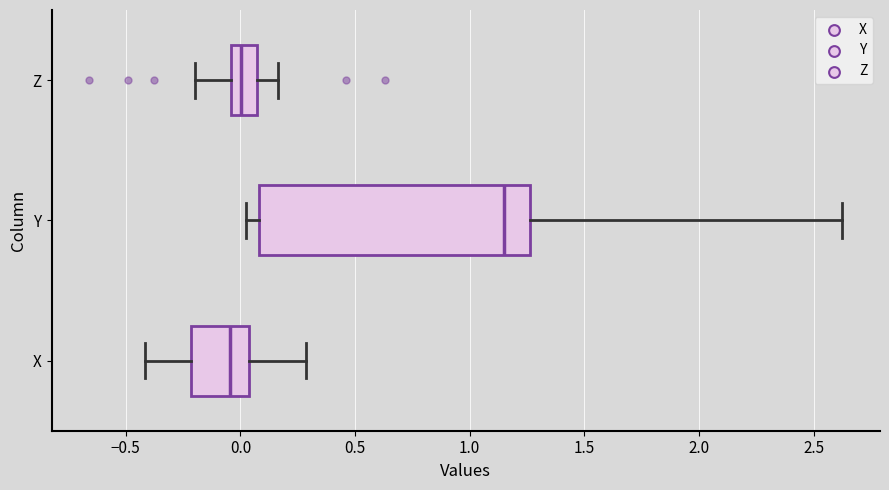

Reading bottom to top, transcribe this box plot: for each box, give where its median line is, the range the box spans, and where its two whiskers end, as read against the x-axis. The values are not printed on the chart, so give them approximately, as read against the axis.

X: median -0.05, box -0.20 to 0.05, whiskers -0.40 to 0.30
Y: median 1.15, box 0.10 to 1.25, whiskers 0.05 to 2.60
Z: median 0.00, box -0.05 to 0.05, whiskers -0.20 to 0.15